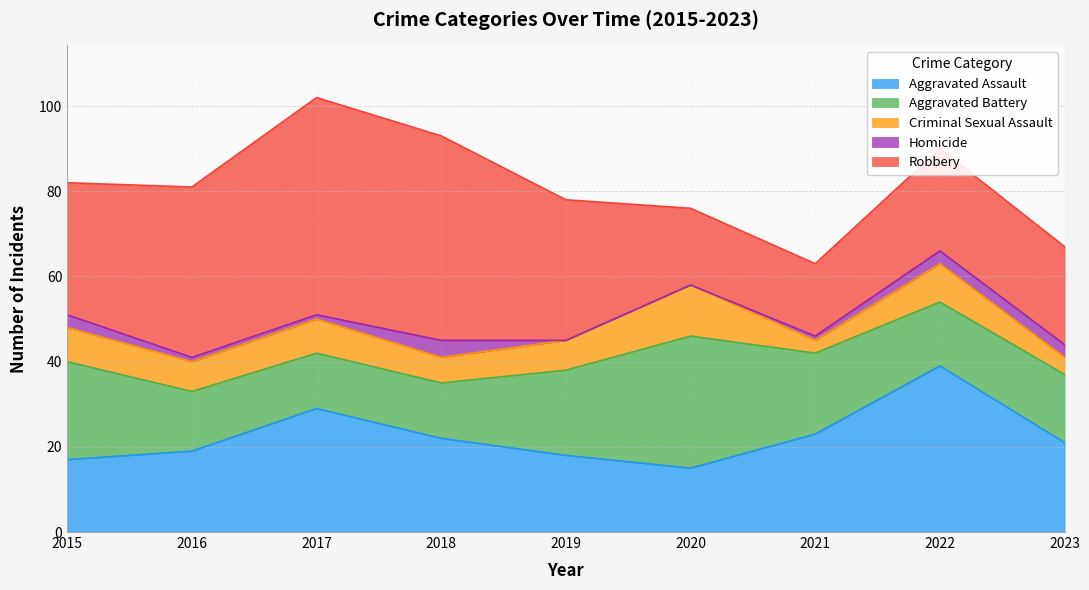

Which series changed the most between 2021 and 2022?

Aggravated Assault